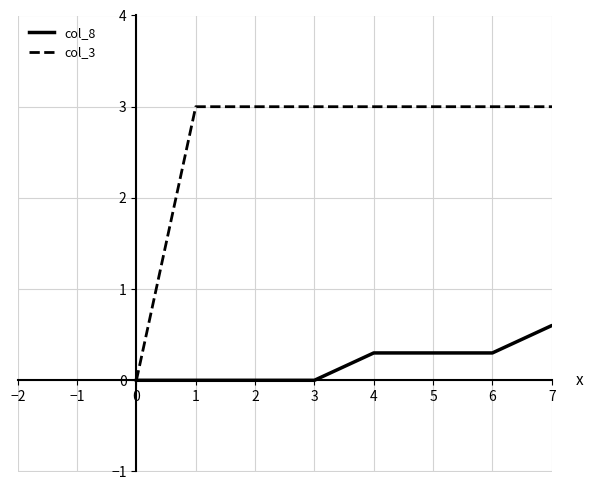

Which series has the largest total across all categories?

col_3